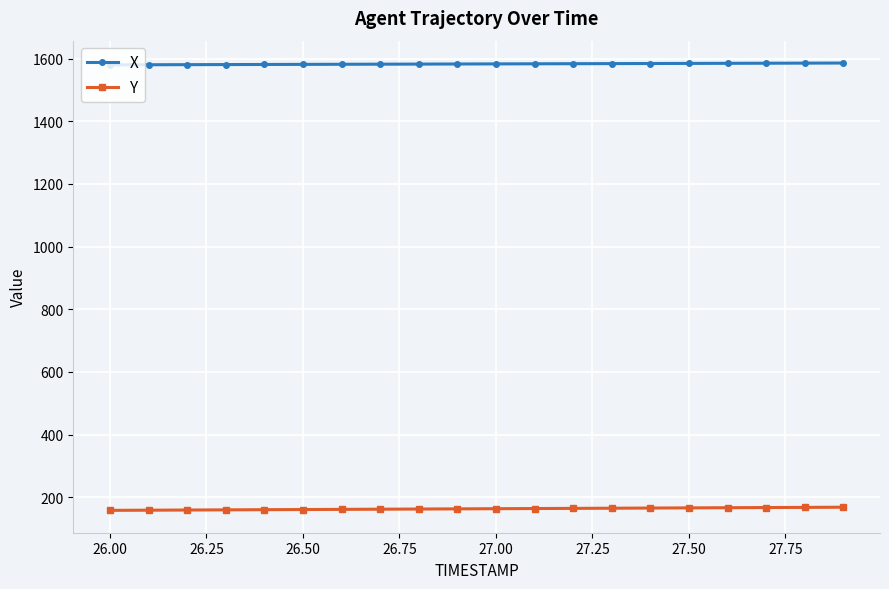

True or false: Y and X cross at least once.

False